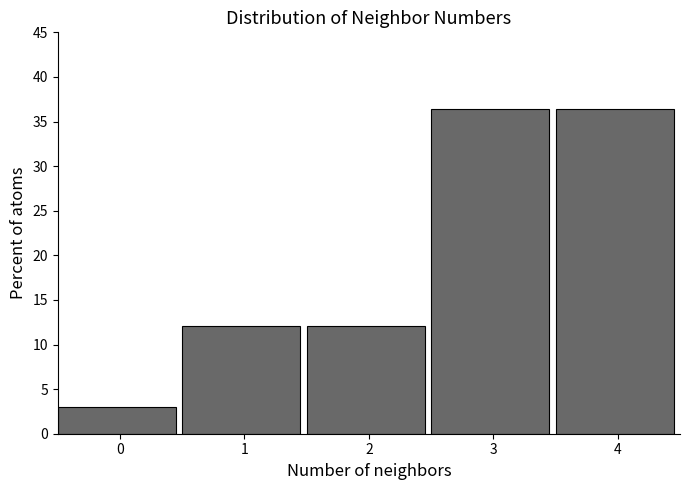

Reading left to right, list all the values displayed in this chart.

3.0	12.1	12.1	36.4	36.4